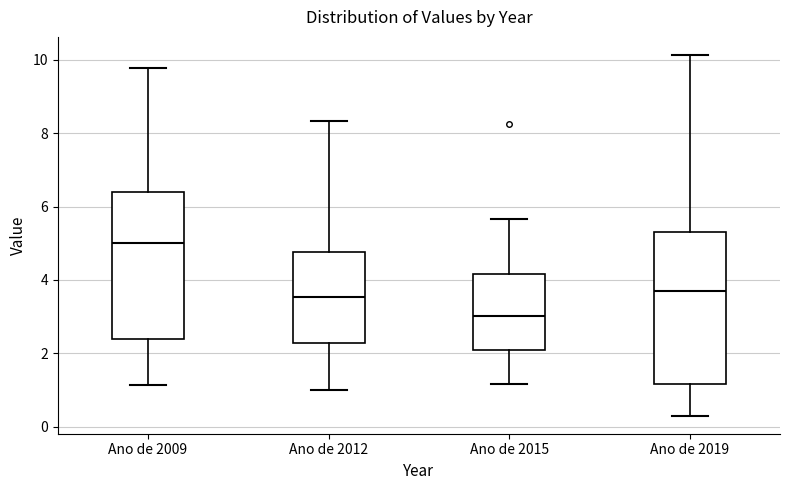

Which box's median line is the lowest?

Ano de 2015